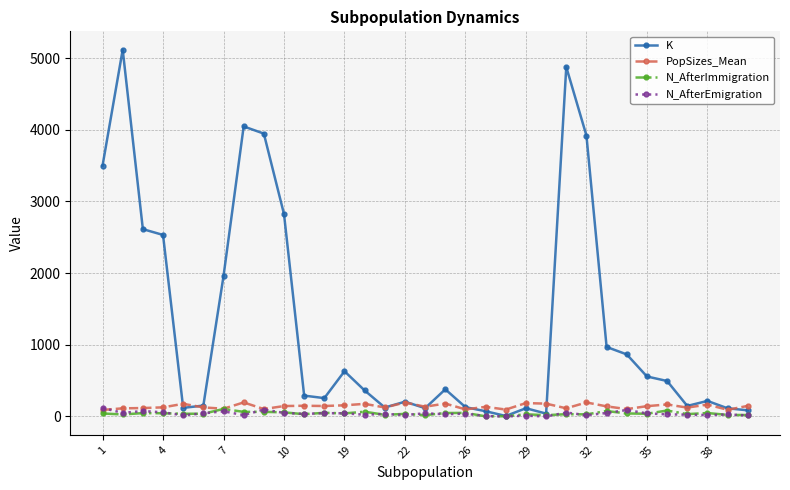

True or false: K has more than 1 interior local peaks.

True